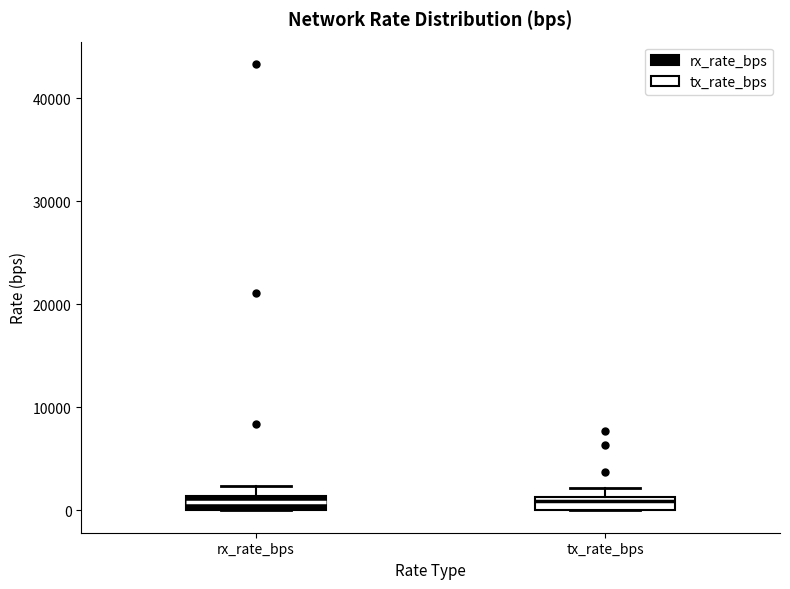

Where is the upper edge of the box for tx_rate_bps on the y-axis? The values are not printed on the chart, so give them approximately, as read against the axis.

1000